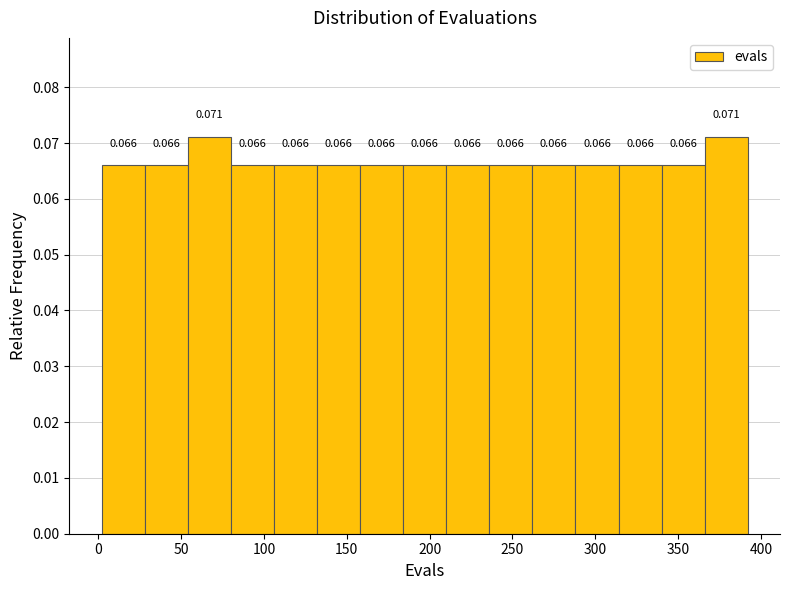

How tall is the bar that spans 340 to 366 on the x-axis? The bar edges are not printed on the chart, so give them approximately, as read against the axis.

0.066